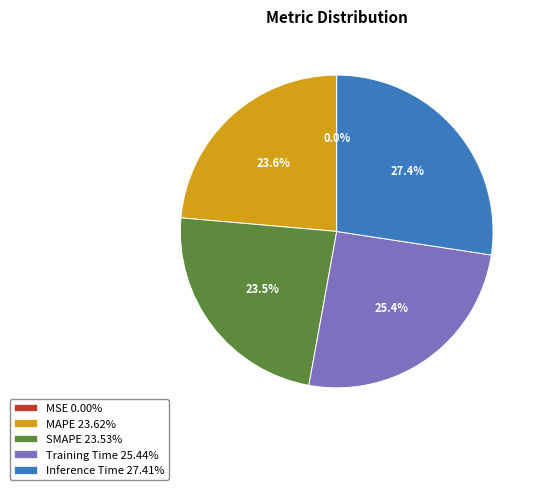

Does any single category account for the majority?

No